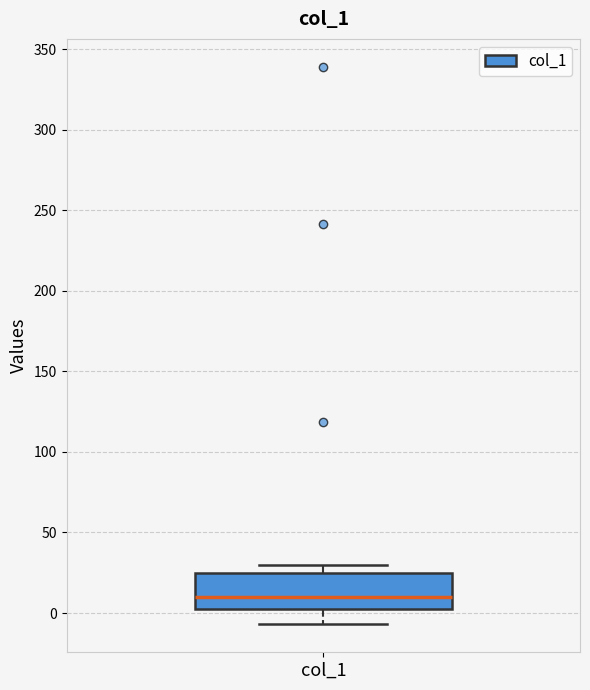

Transcribe this box plot: give where the median line is, the range the box spans, and where the two whiskers end, as read against the y-axis. The values are not printed on the chart, so give them approximately, as read against the axis.

median 10, box 0 to 25, whiskers -5 to 30